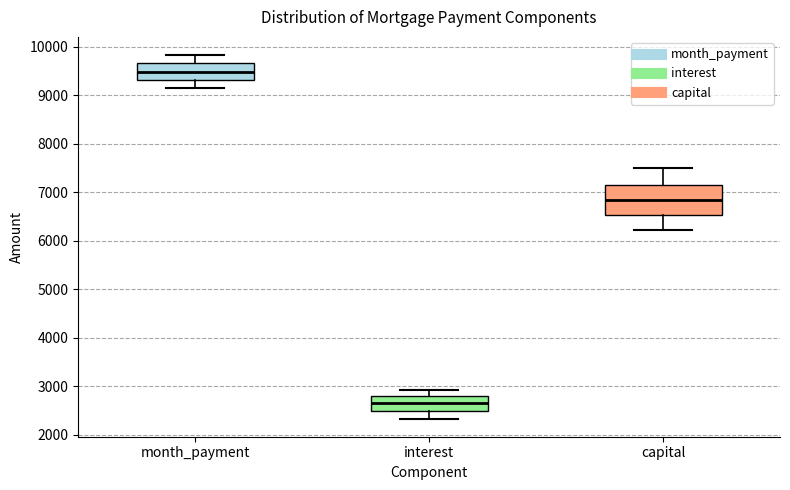

Which box's median line is the lowest?

interest